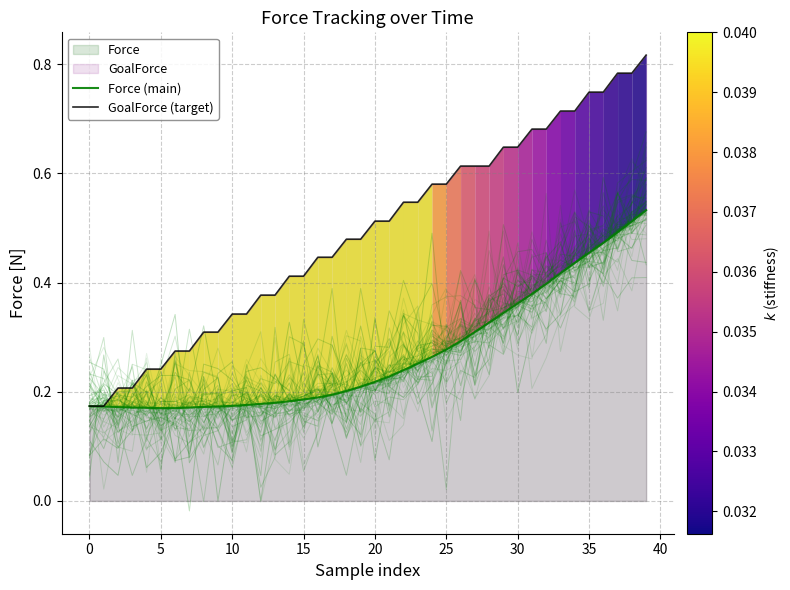

Count the Force (main) values in the range 0 to 1.

40